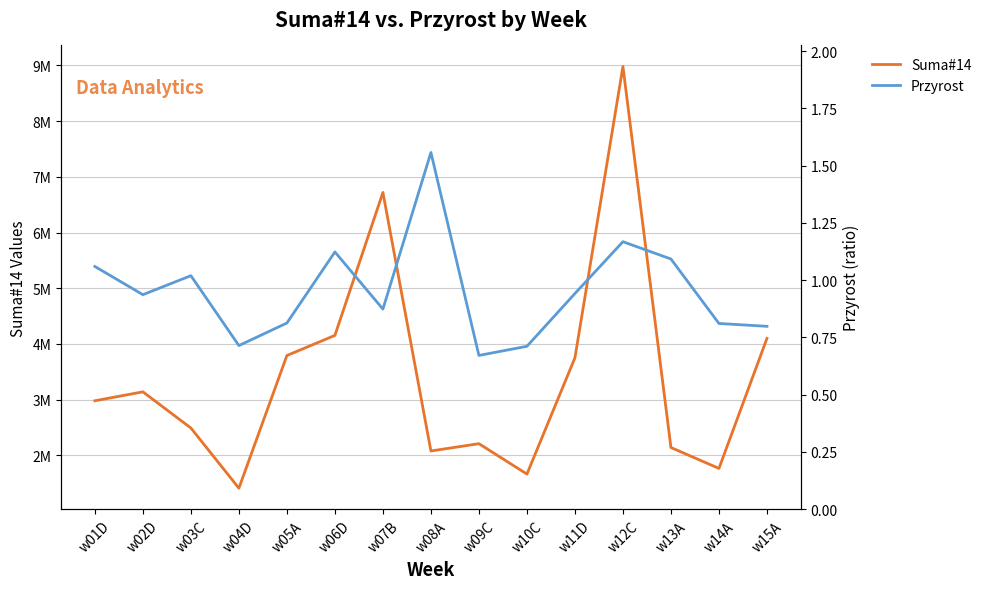

True or false: Suma#14 and Przyrost intersect in this chart.

False